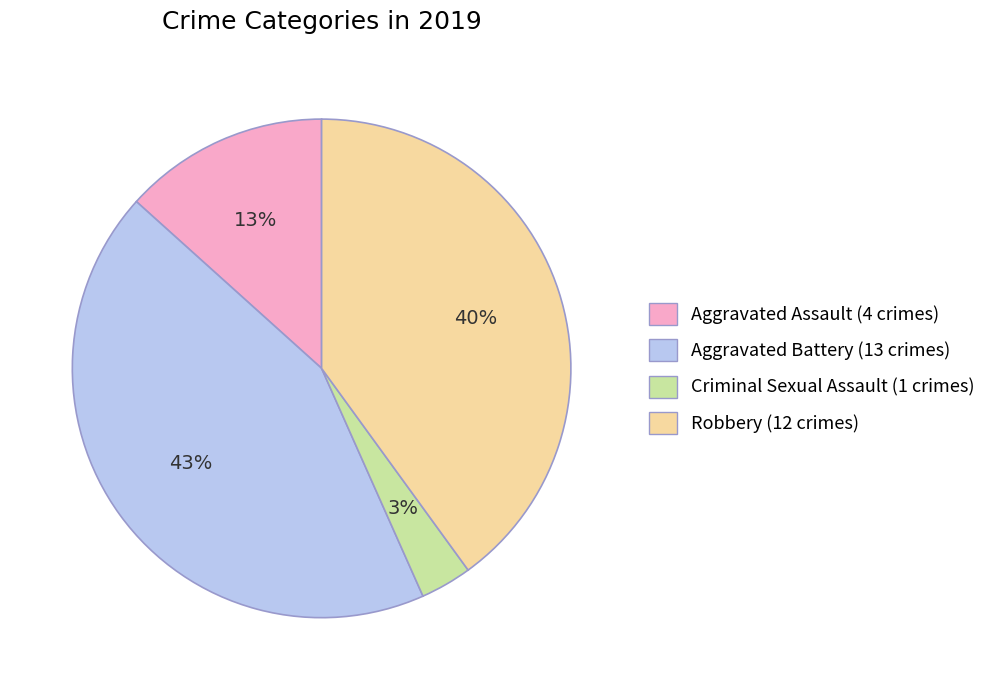

What is the smallest slice in the pie chart?

Criminal Sexual Assault